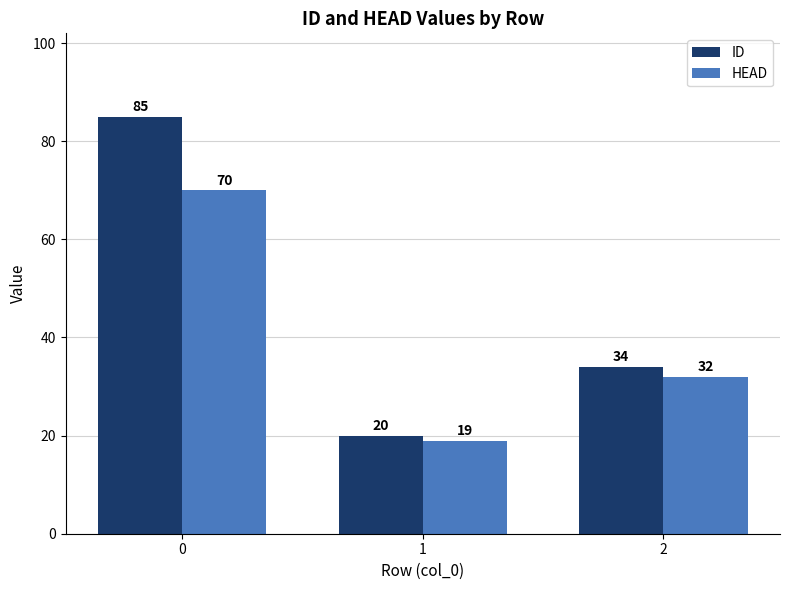

What is the average value of the HEAD series?

40